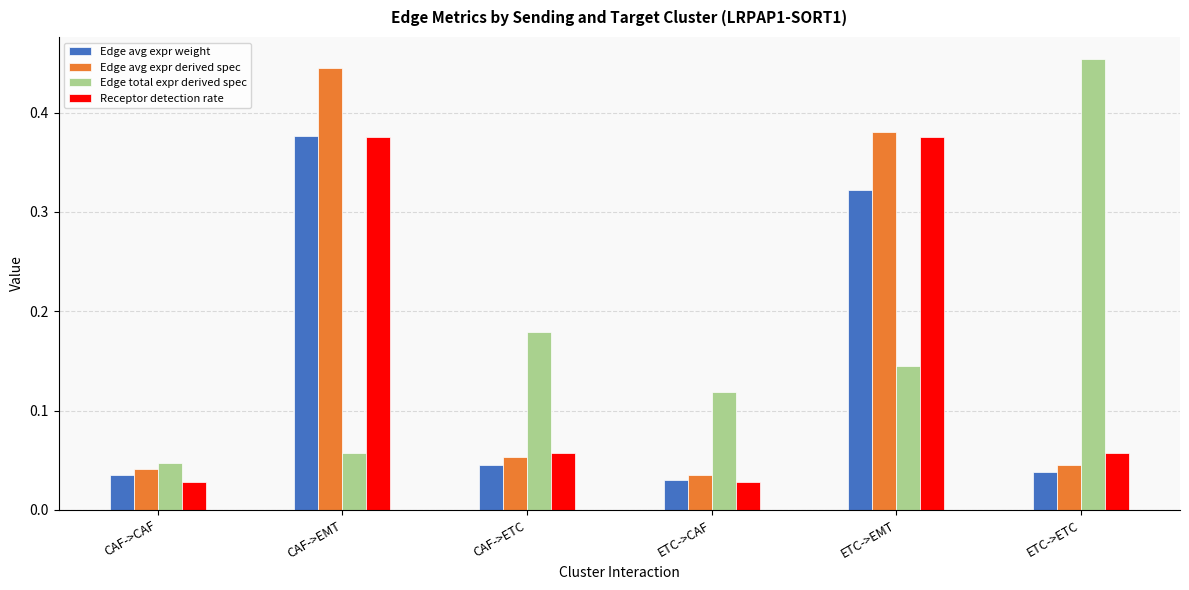

How many groups of bars are there?

6